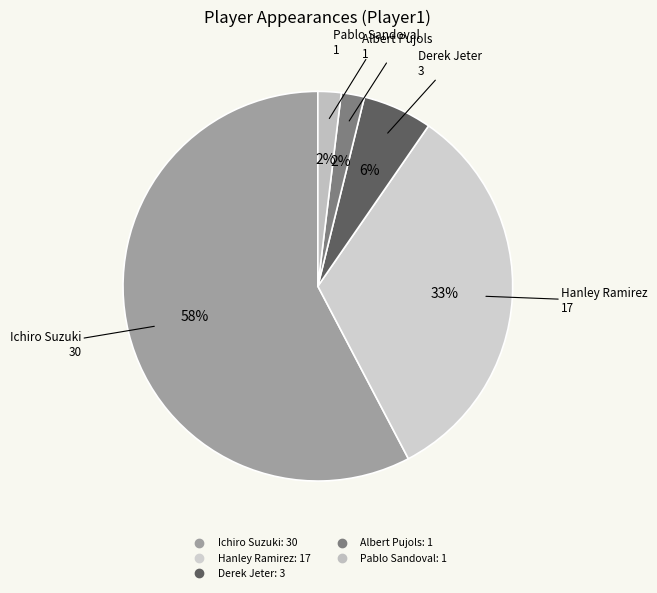

Is the sum of Hanley Ramirez and Ichiro Suzuki greater than half?

Yes